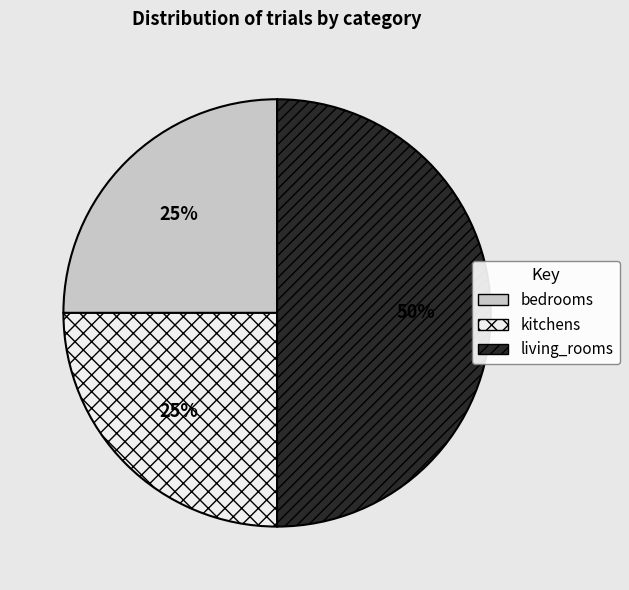

To the nearest percent, what is the combined percentage of kitchens and living_rooms?

75%